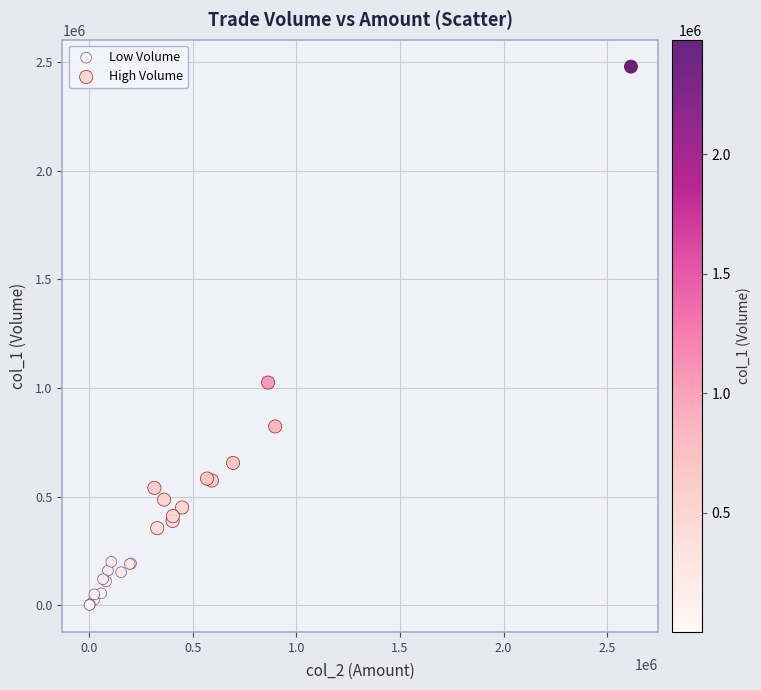

What are all the series names shown in the legend?

Low Volume, High Volume